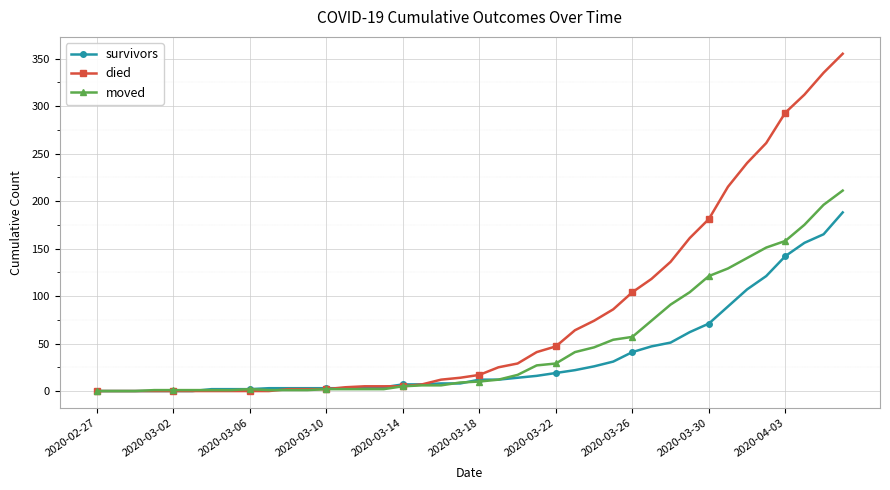

Which series has the largest range (max minus min)?

died